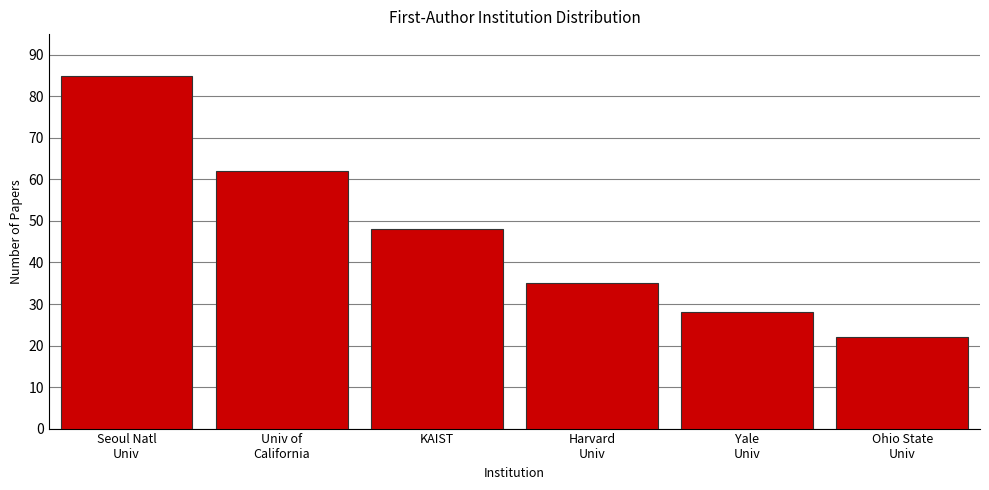

Reading left to right, what are all the values shown in this chart?

85	62	48	35	28	22